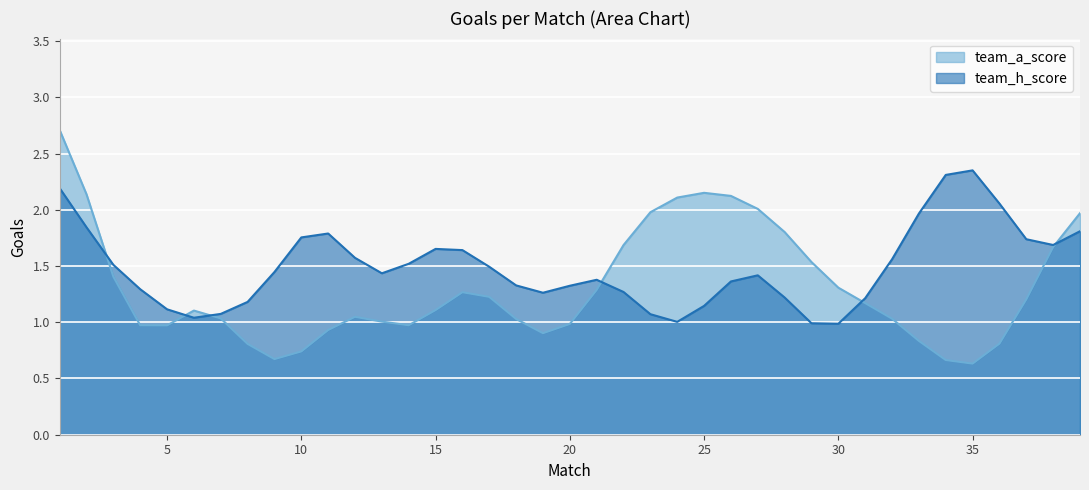

Count the team_a_score values in the range 0 to 2.

33